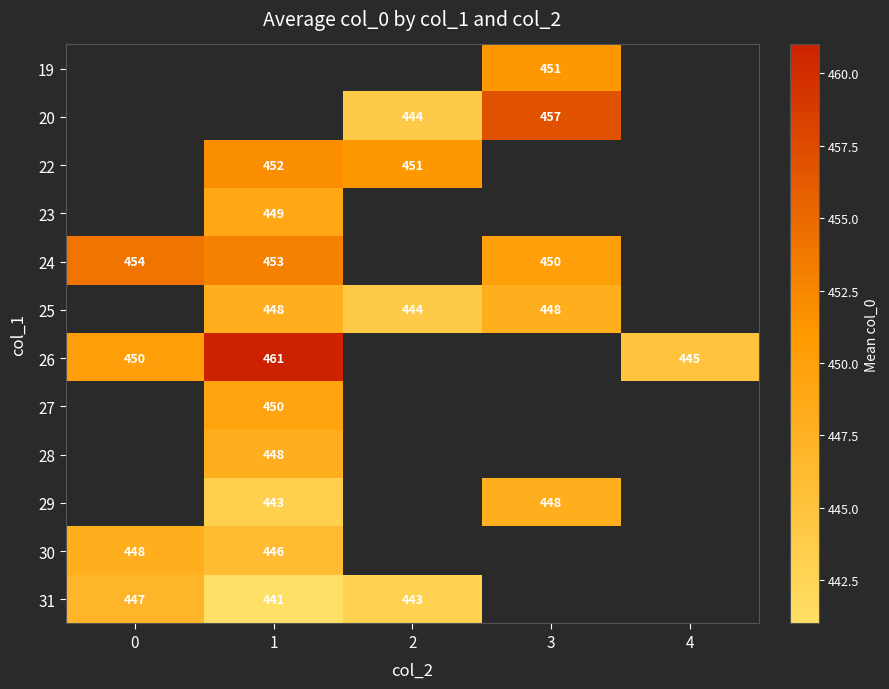

True or false: 28 has a value of 448 at 1.

True